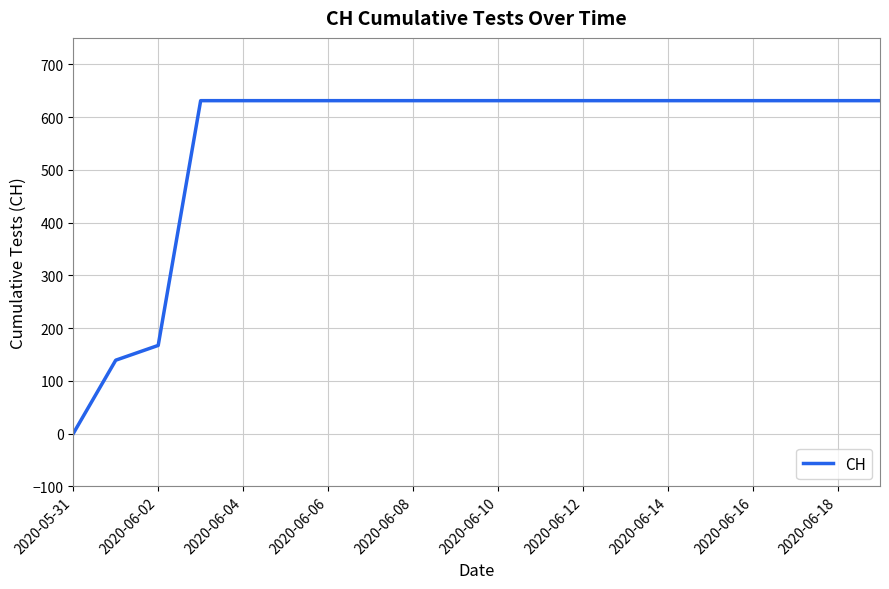

What is the greatest value displayed?

631